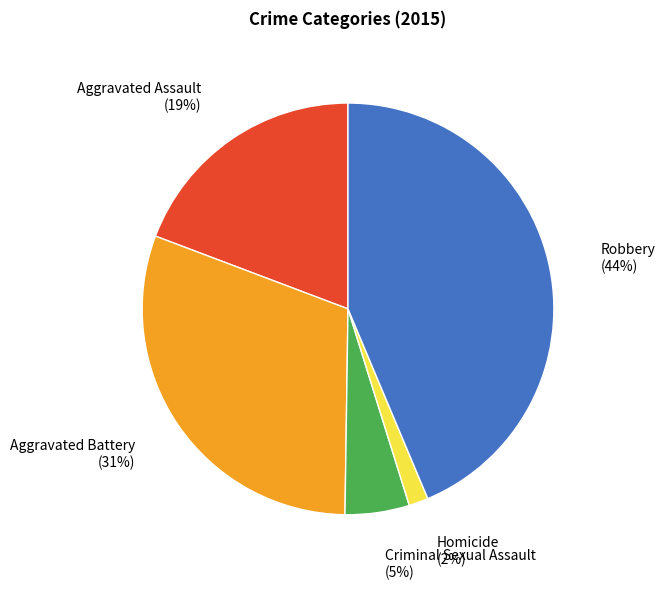

What is the ratio of the value at Criminal Sexual Assault to the value at Aggravated Assault?

0.3